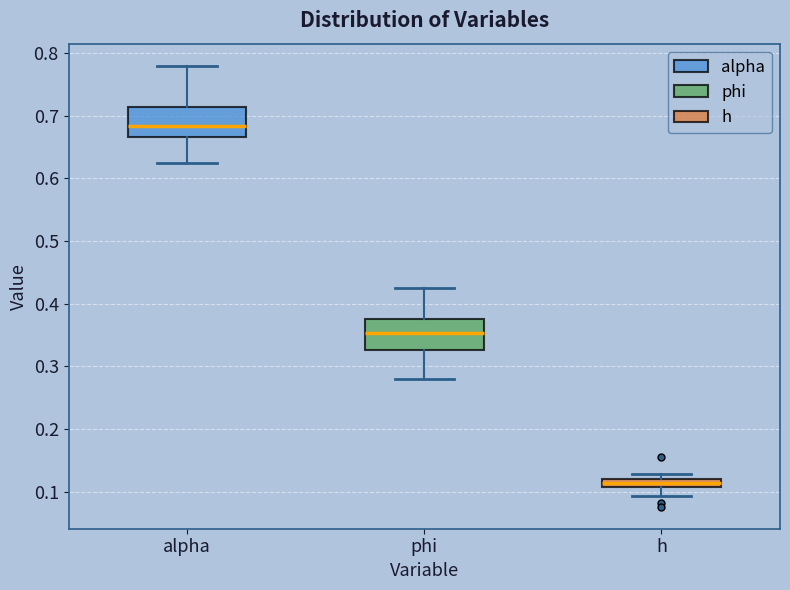

Which box's median line is the highest?

alpha